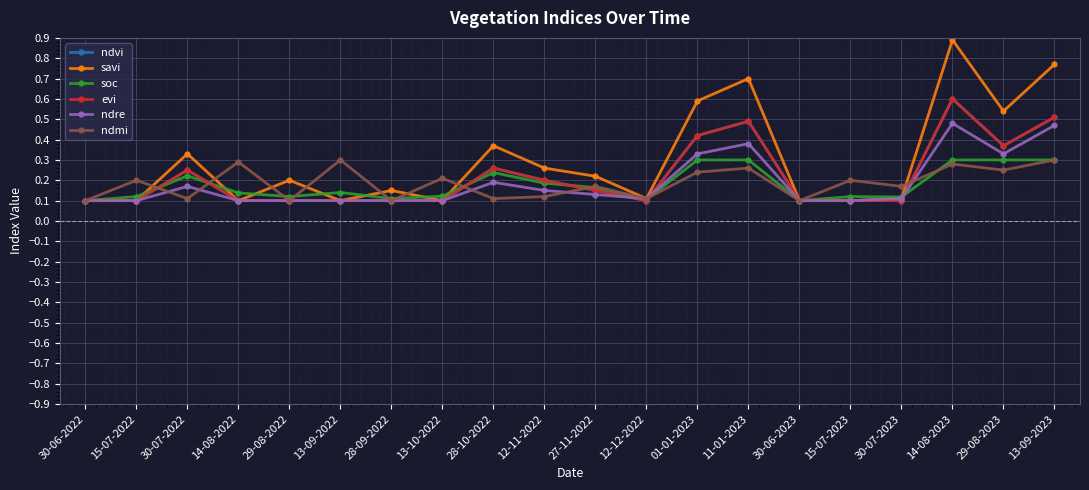

Between which two adjacent categories do soc and ndvi first intersect?

15-07-2022 and 30-07-2022